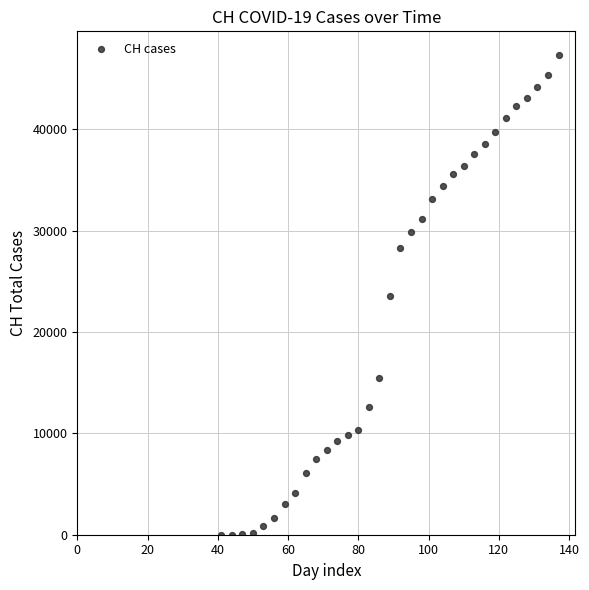

What is the range of X values (max minus min)?

96